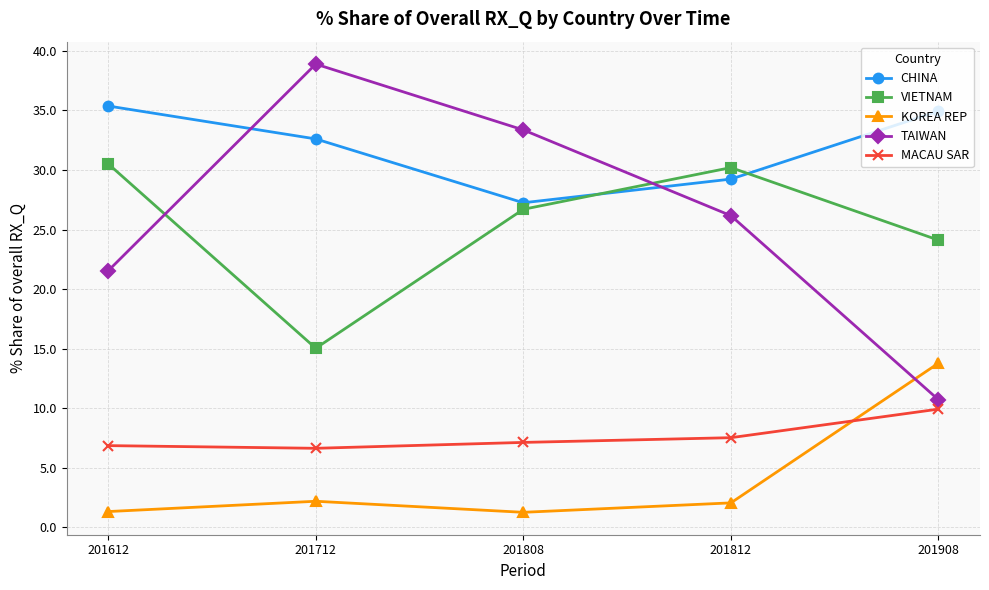

What is the minimum value shown in the chart?

1.3